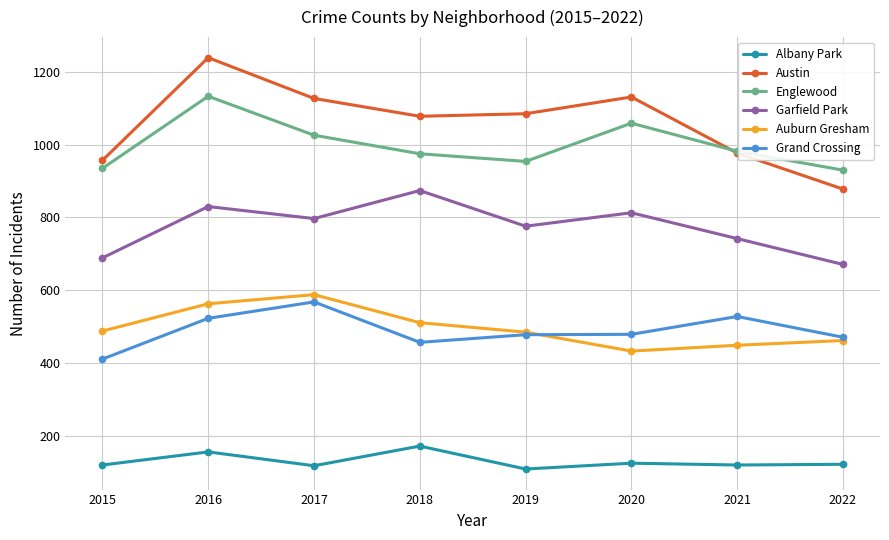

How many lines are shown in the chart?

6